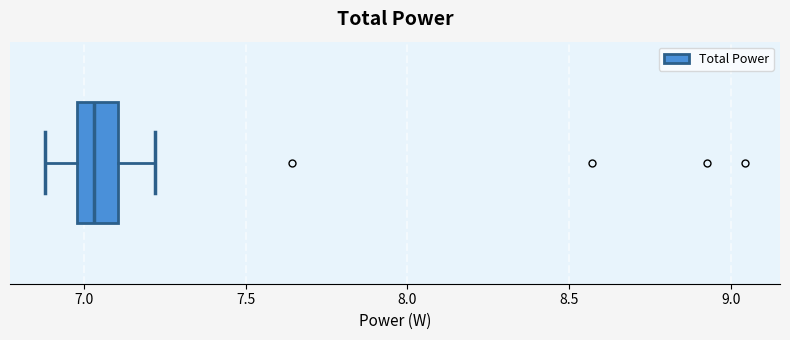

Transcribe this box plot: give where the median line is, the range the box spans, and where the two whiskers end, as read against the x-axis. The values are not printed on the chart, so give them approximately, as read against the axis.

median 7.05, box 7.00 to 7.10, whiskers 6.90 to 7.20